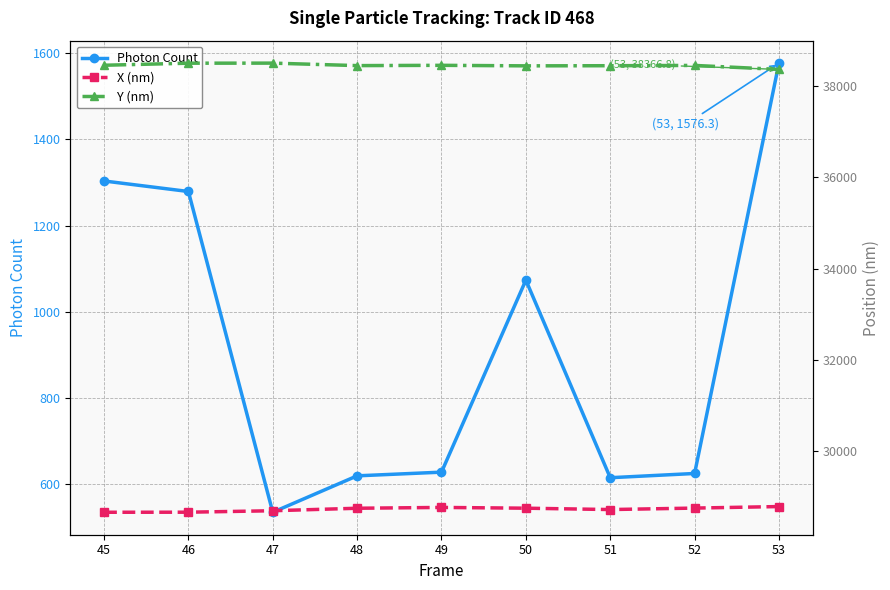

Which series changed the most between 45 and 48?

Photon Count